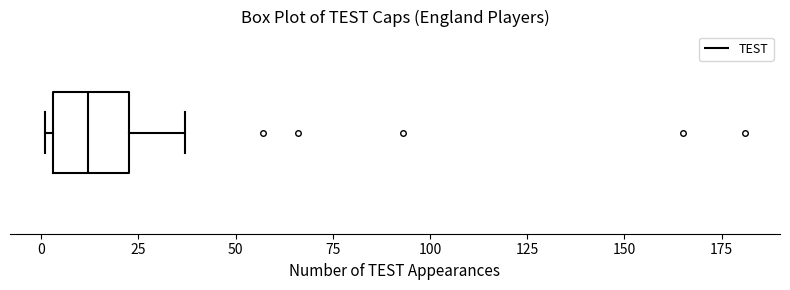

Where does the median line of the box sit on the x-axis? The values are not printed on the chart, so give them approximately, as read against the axis.

10